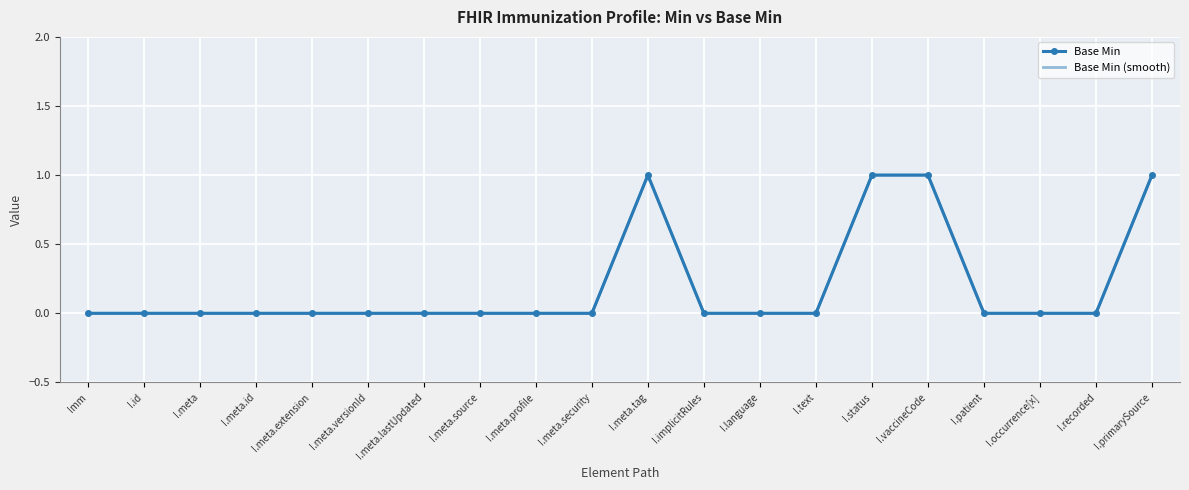

Rank the categories by value from highest to lowest.

I.meta.tag, I.status, I.vaccineCode, I.primarySource, Imm, I.id, I.meta, I.meta.id, I.meta.extension, I.meta.versionId, I.meta.lastUpdated, I.meta.source, I.meta.profile, I.meta.security, I.implicitRules, I.language, I.text, I.patient, I.occurrence[x], I.recorded